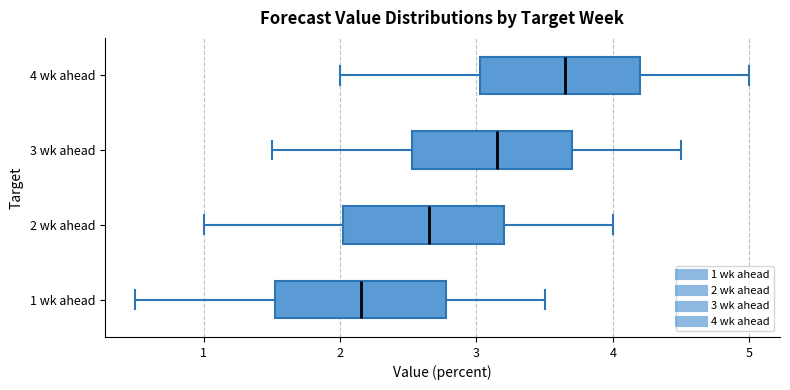

Reading bottom to top, transcribe this box plot: for each box, give where its median line is, the range the box spans, and where its two whiskers end, as read against the x-axis. The values are not printed on the chart, so give them approximately, as read against the axis.

1 wk ahead: median 2.2, box 1.5 to 2.8, whiskers 0.5 to 3.5
2 wk ahead: median 2.7, box 2.0 to 3.2, whiskers 1.0 to 4.0
3 wk ahead: median 3.2, box 2.5 to 3.7, whiskers 1.5 to 4.5
4 wk ahead: median 3.7, box 3.0 to 4.2, whiskers 2.0 to 5.0